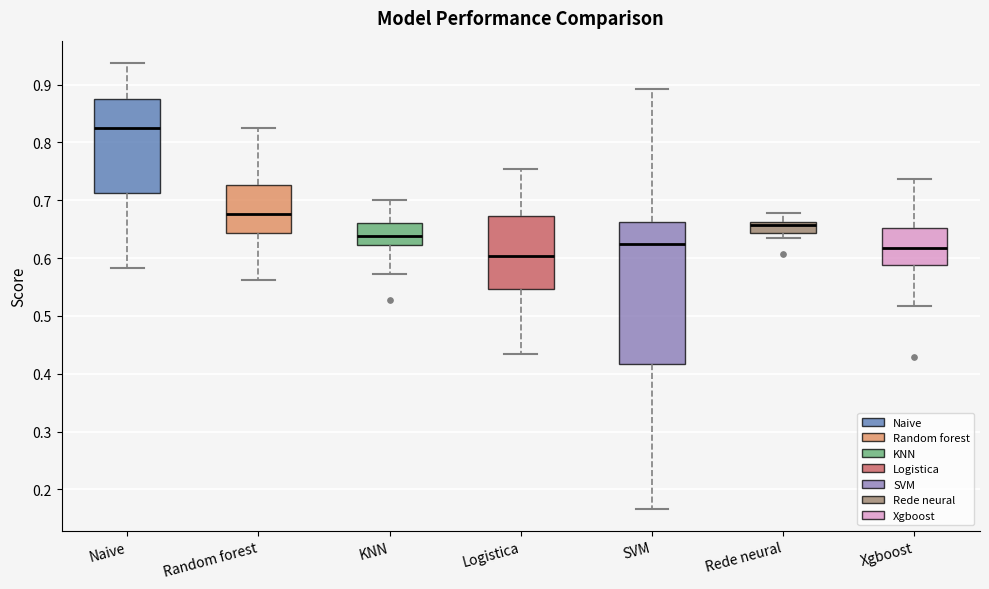

Comparing the boxes themselves (not the whiskers), which one is the tallest?

SVM